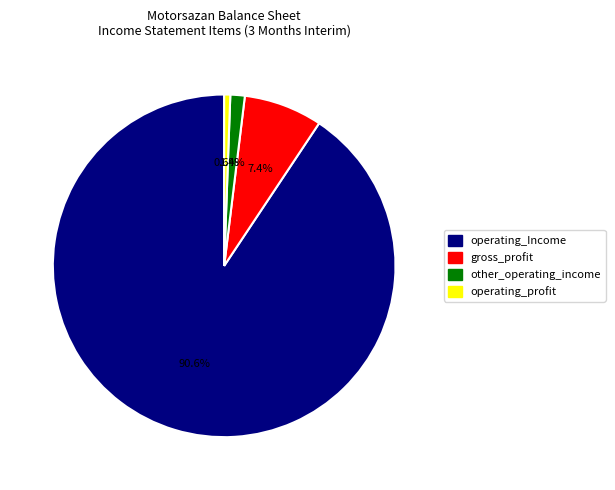

Is gross_profit the majority of the pie?

No